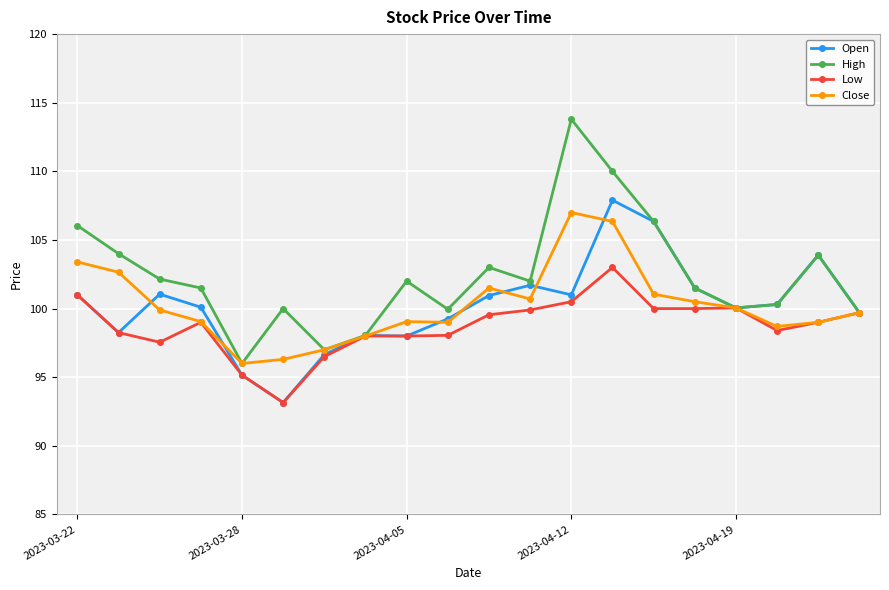

What is the value of the High point at the 19th from the left?

103.9